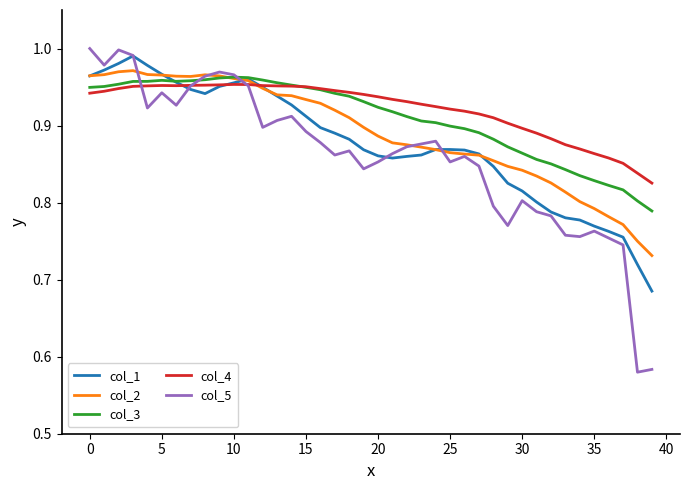

Which series has the largest range (max minus min)?

col_5